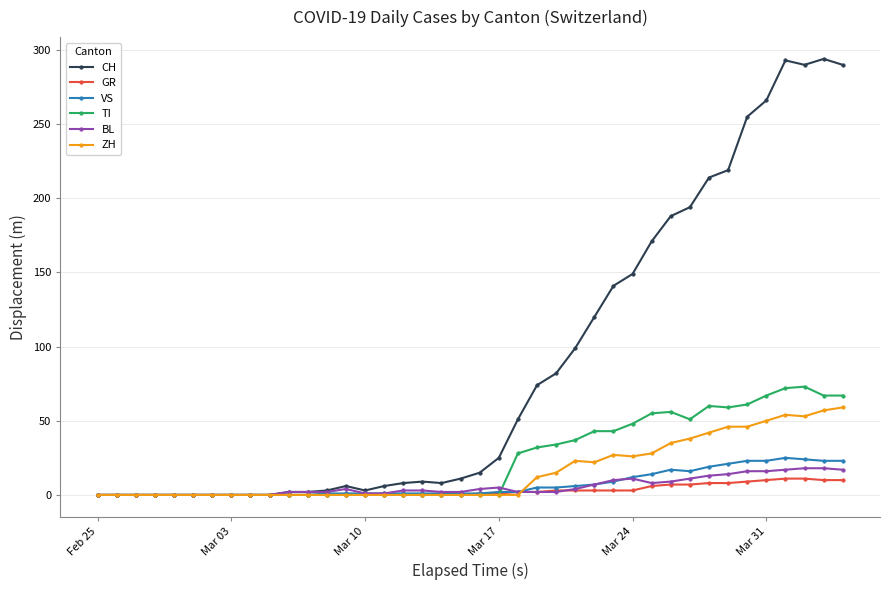

True or false: ZH has more than 1 interior local peaks.

True